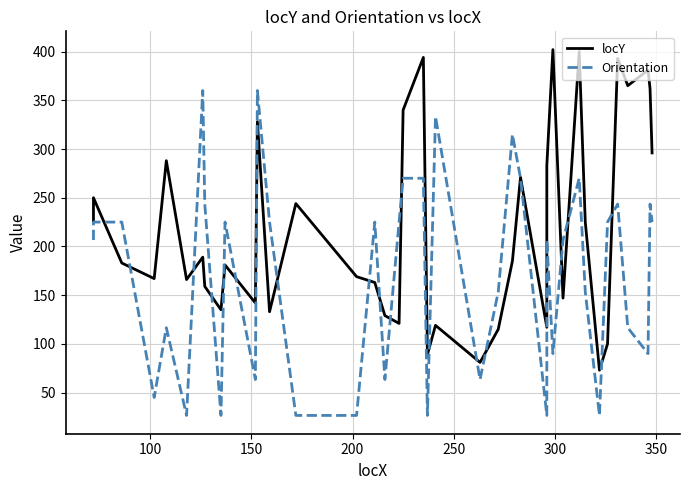

How many interior local valleys does the locY series have?

12